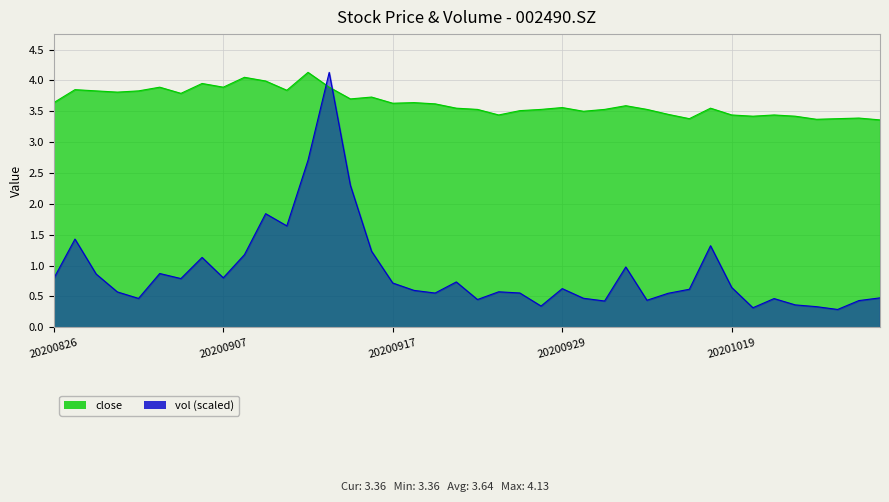

What is the difference between the close values at 20200826 and 20201019?

0.2